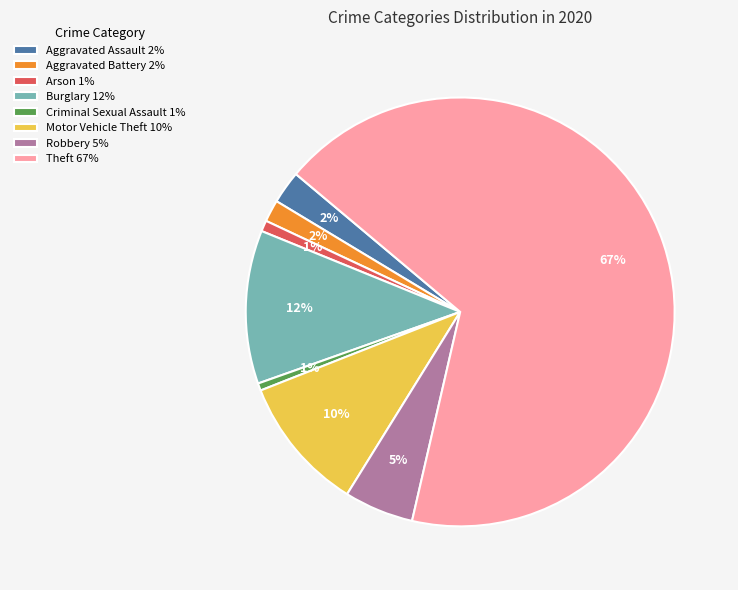

To the nearest percent, what percentage of the pie is Theft?

67%